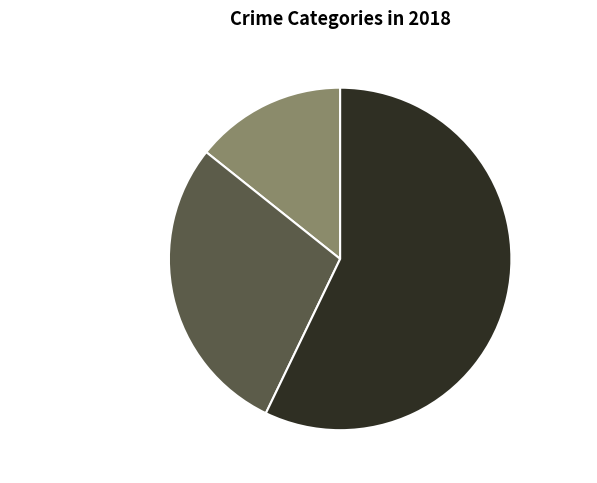

True or false: Aggravated Assault accounts for 14% of the total.

True